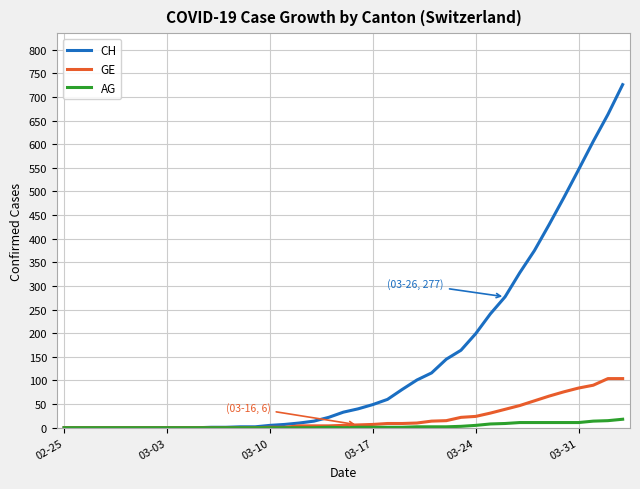

Which series has the widest spread of values?

CH